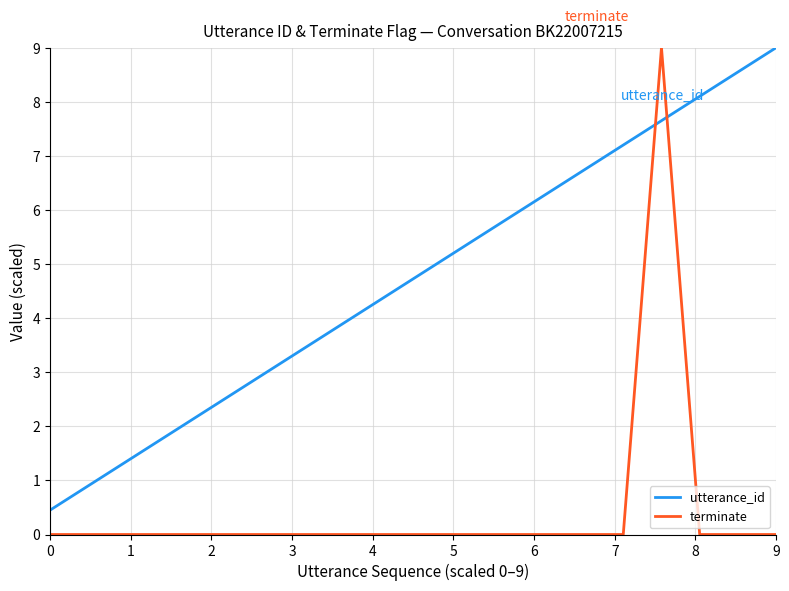

What is the maximum value shown in the chart?

9.0